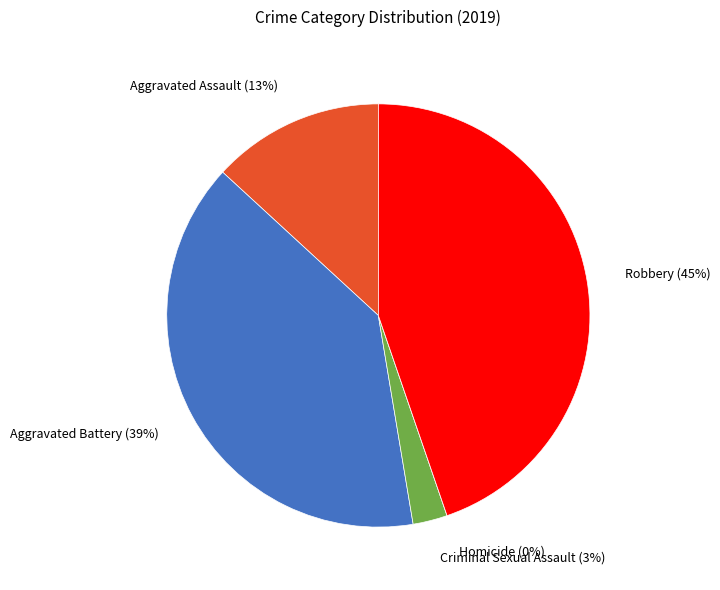

Is Criminal Sexual Assault the majority of the pie?

No